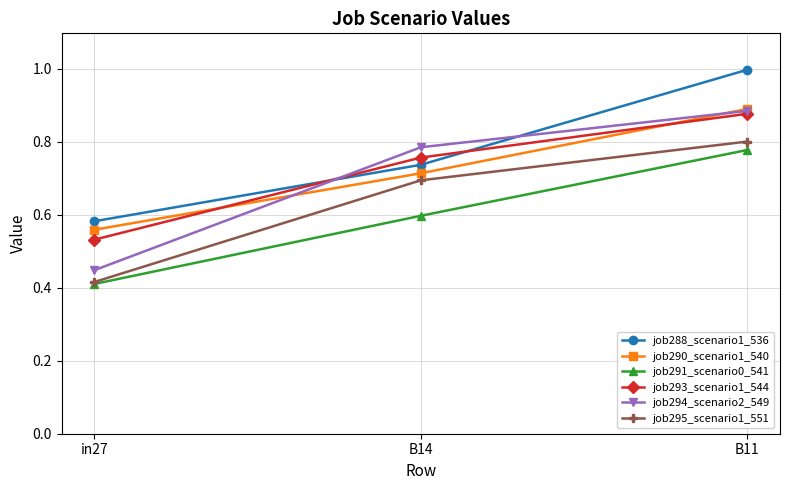

Where is job294_scenario2_549 nearest to the value 0?

in27